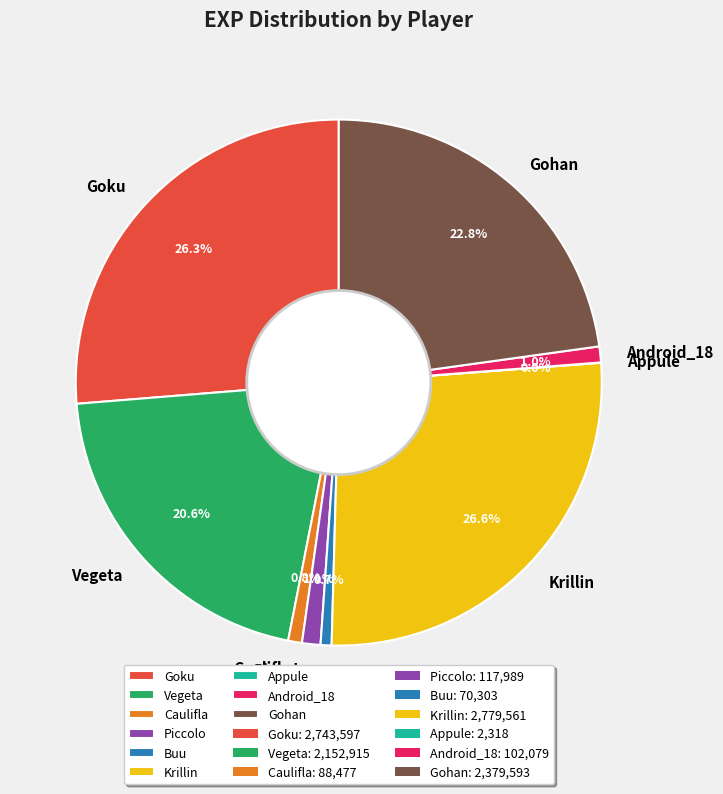

Is it true that Buu is 1% of the pie?

True